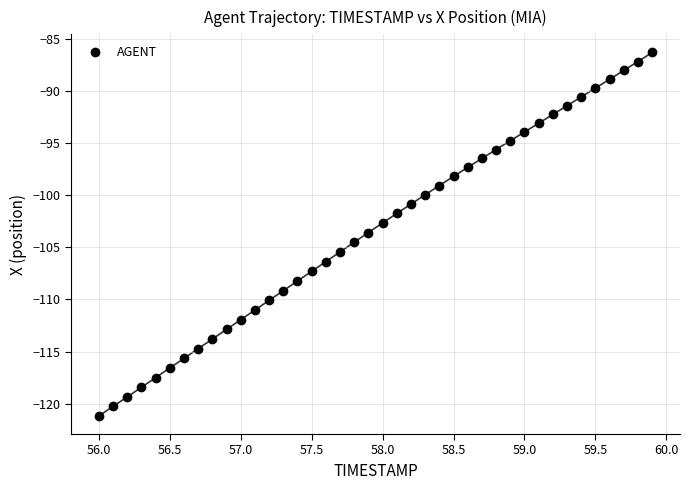

What is the range of X values (max minus min)?

3.9